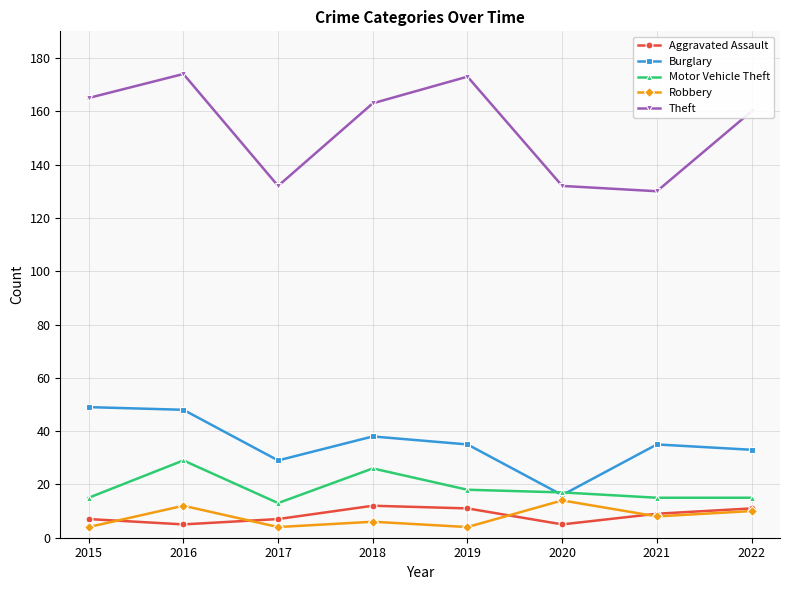

At which label does Theft first exceed 163?

2015